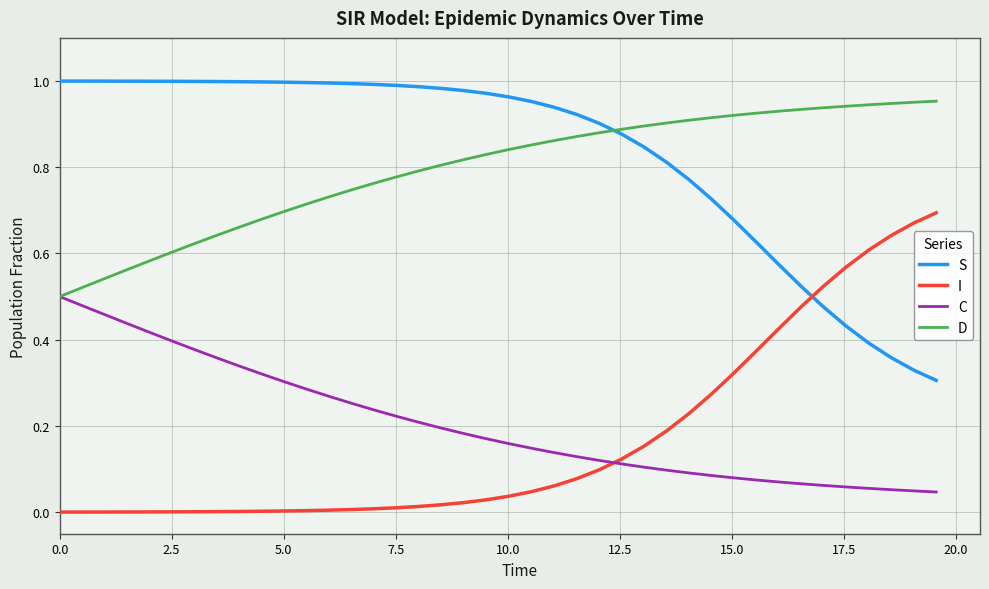

True or false: S and C cross at least once.

False